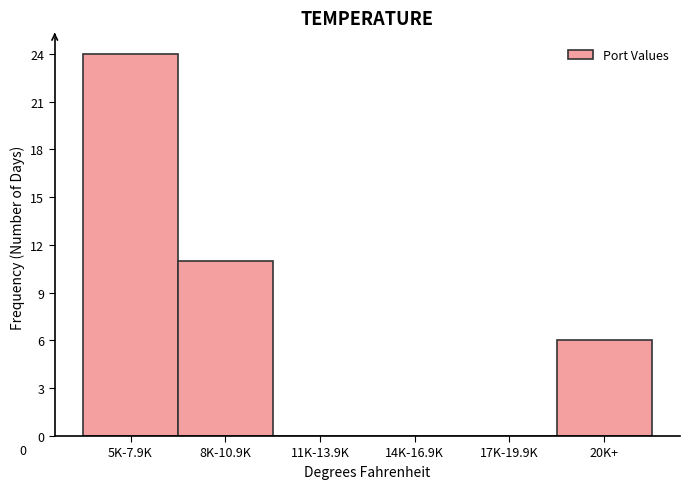

Reading left to right, list all the values displayed in this chart.

5K-7.9K=24	8K-10.9K=11	11K-13.9K=0	14K-16.9K=0	17K-19.9K=0	20K+=6